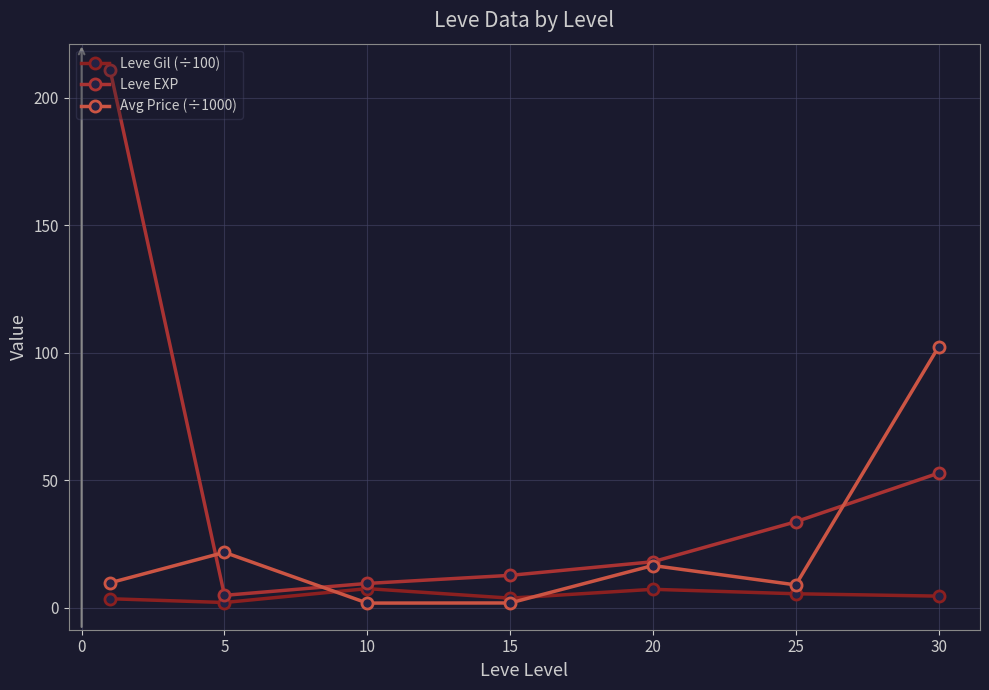

What is the maximum value for Leve Gil (÷100)?

7.5